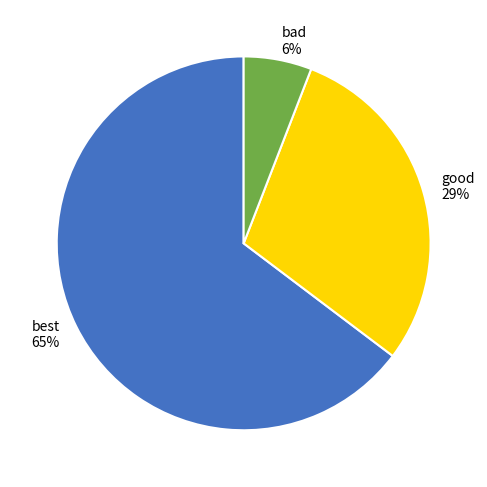

Does best represent more than half of the total?

Yes